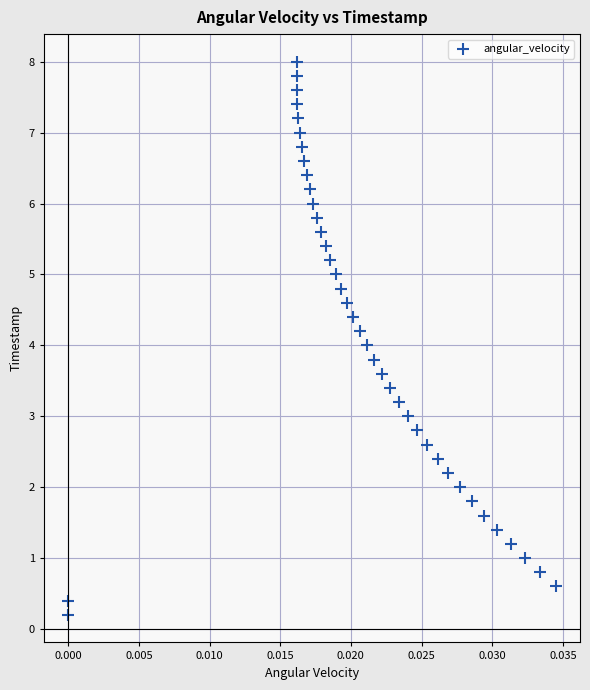

What is the range of Y values (max minus min)?

7.8